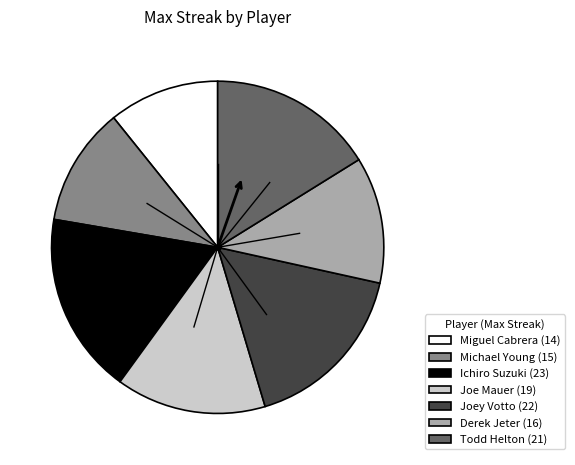

Rank the categories by value from lowest to highest.

Miguel Cabrera (14), Michael Young (15), Derek Jeter (16), Joe Mauer (19), Todd Helton (21), Joey Votto (22), Ichiro Suzuki (23)